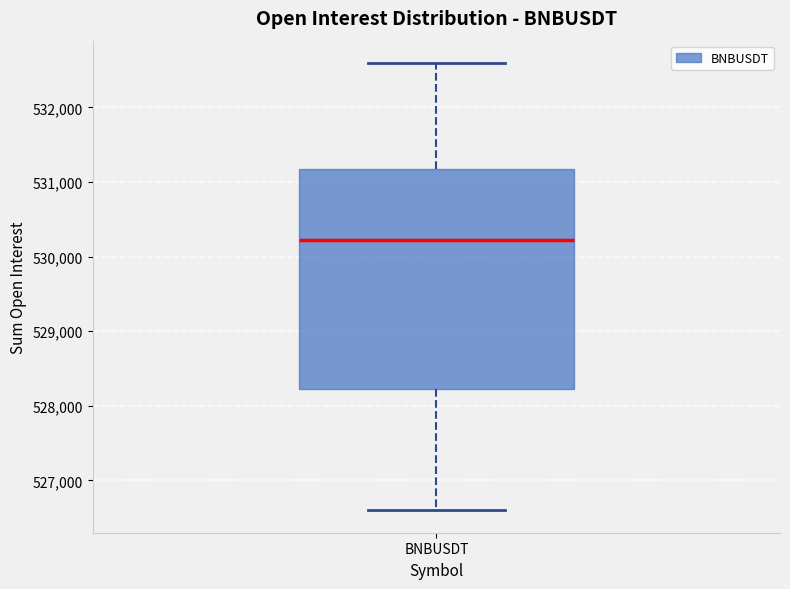

Where is the lower edge of the box for BNBUSDT on the y-axis? The values are not printed on the chart, so give them approximately, as read against the axis.

528200